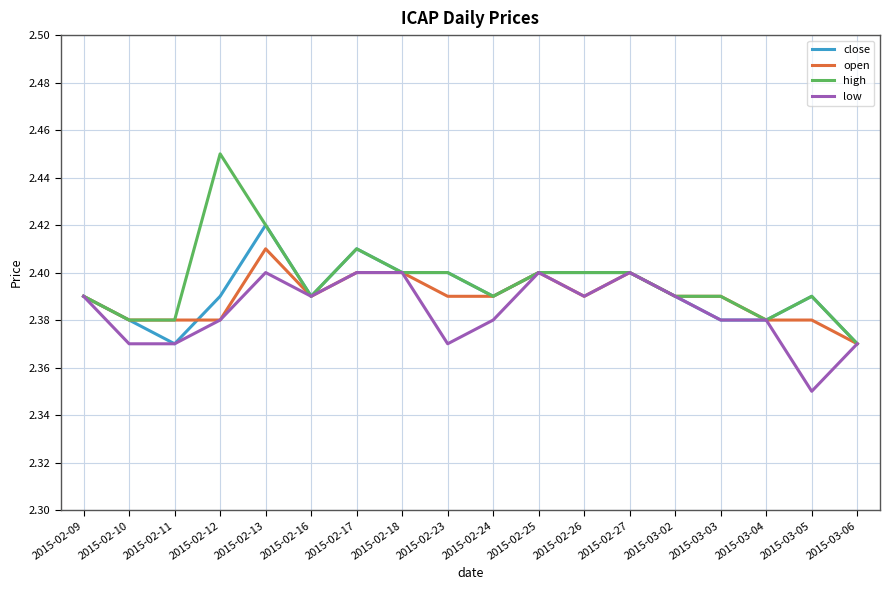

At which category is the sum across all series the highest?

2015-02-13